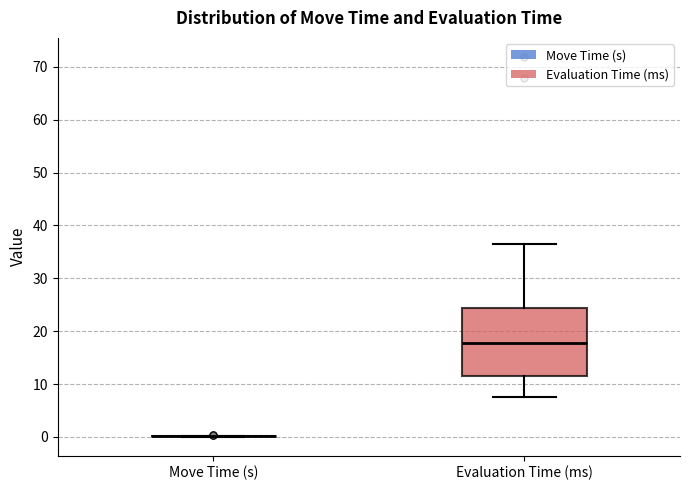

Reading left to right, read every box against the y-axis: the position of its median line, the range the box covers, and the ends of its whiskers. The values are not printed on the chart, so give them approximately, as read against the axis.

Move Time (s): box collapsed to a line at 0, whiskers 0 to 0
Evaluation Time (ms): median 18, box 11 to 24, whiskers 8 to 36